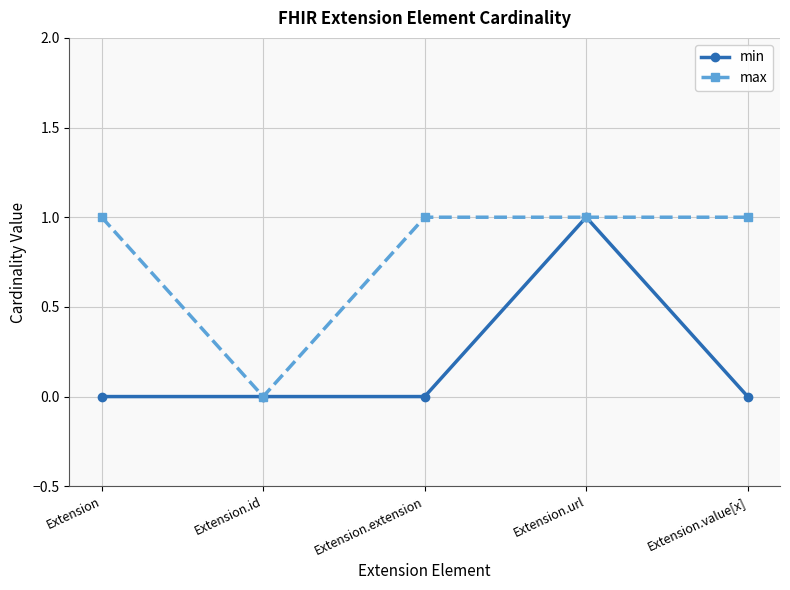

Does the chart display data point markers on the line(s)?

Yes